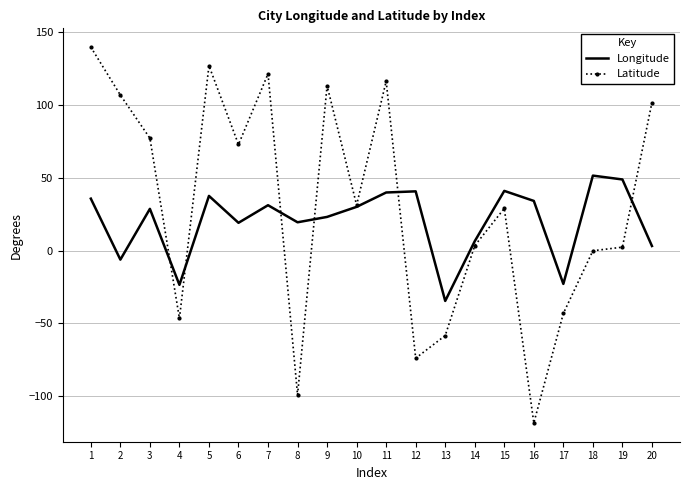

At which label does Longitude reach its peak?

18